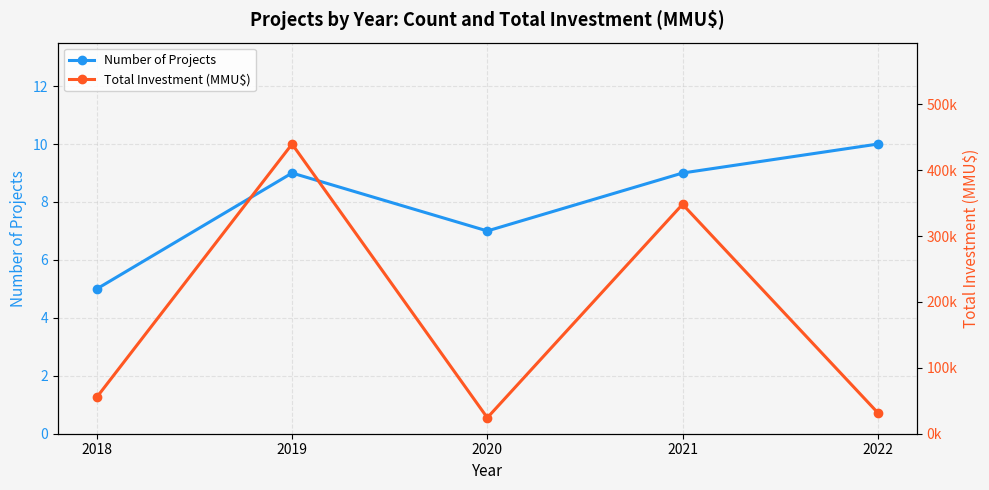

True or false: Total Investment (MMU$) has a value of 766671 at 2019.

False